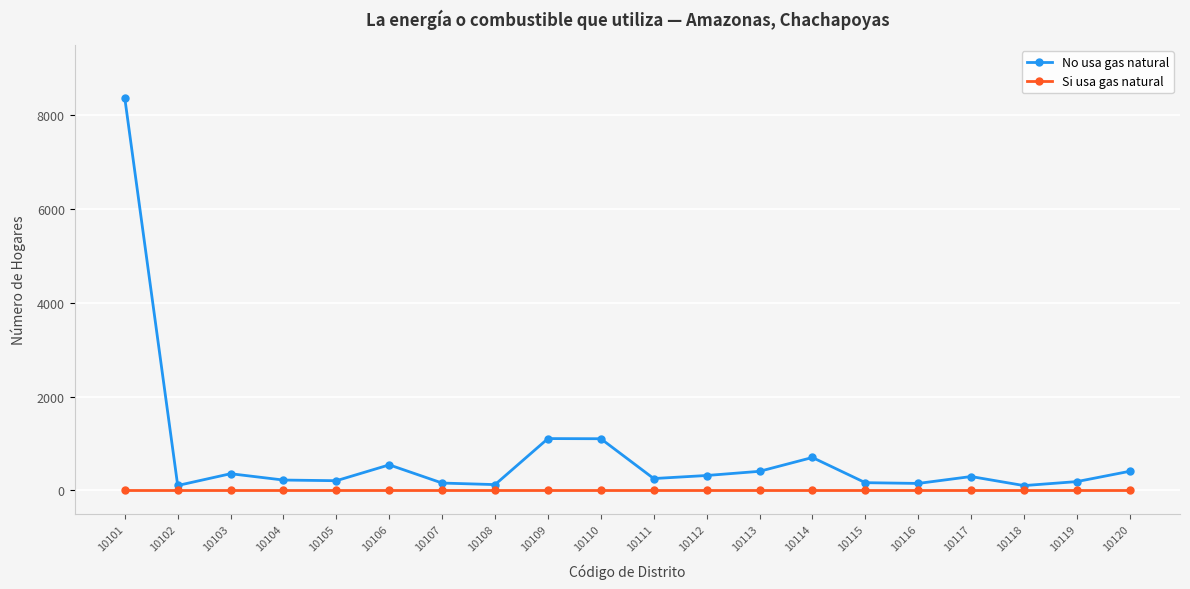

At how many categories does at least one series exceed 5828?

1